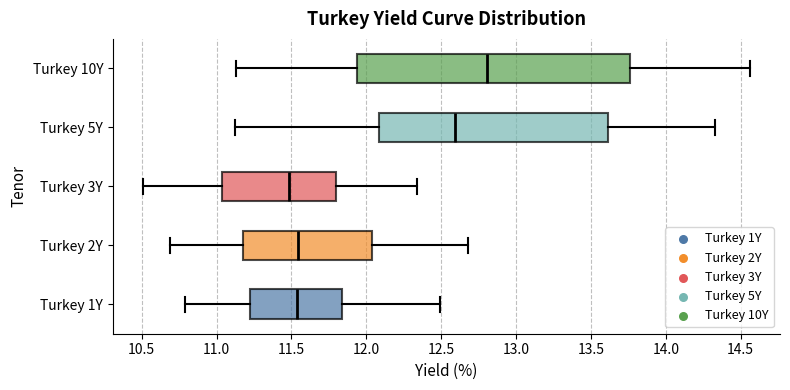

Where does the right whisker of the box for Turkey 3Y end on the x-axis? The values are not printed on the chart, so give them approximately, as read against the axis.

12.35